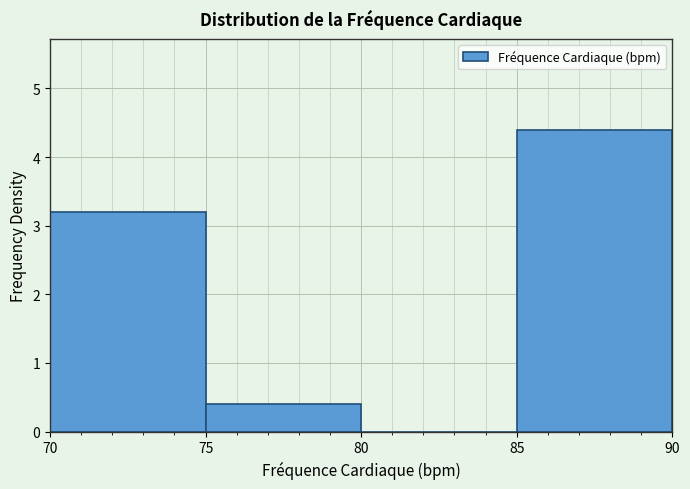

Reading left to right, transcribe this chart: for each bar, give the range it covers on the x-axis and its height. The values are not printed on the chart, so give them approximately, as read against the axis.

70 to 75: 3.2
75 to 80: 0.4
80 to 85: 0
85 to 90: 4.4